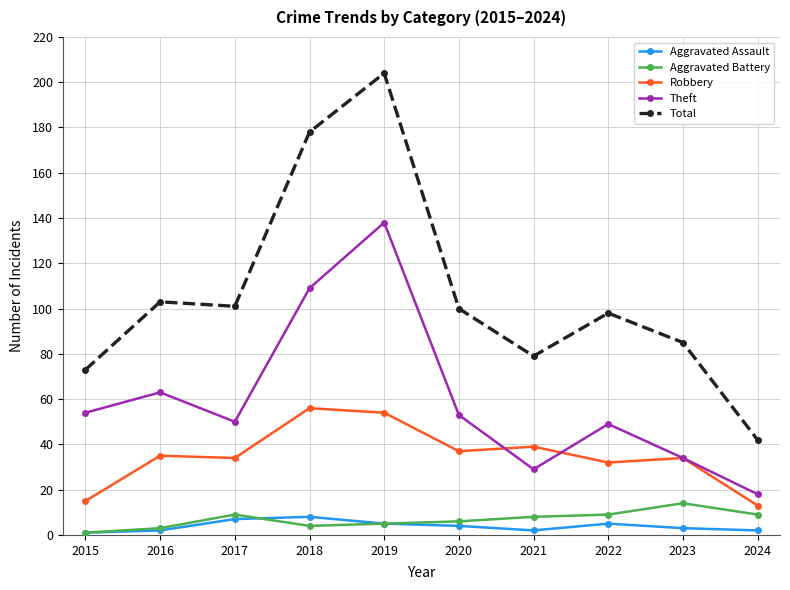

What is the maximum value for Total?

204